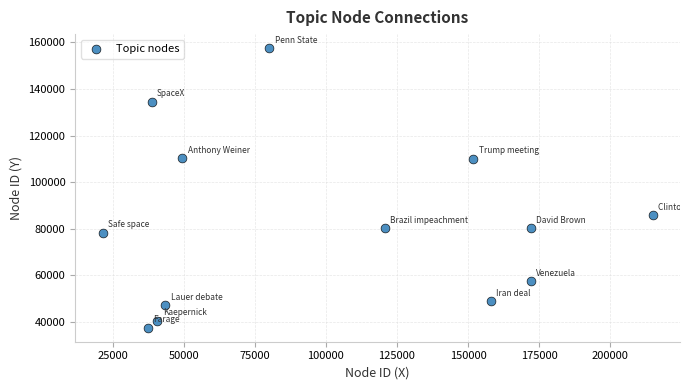

What is the range of X values (max minus min)?

193440